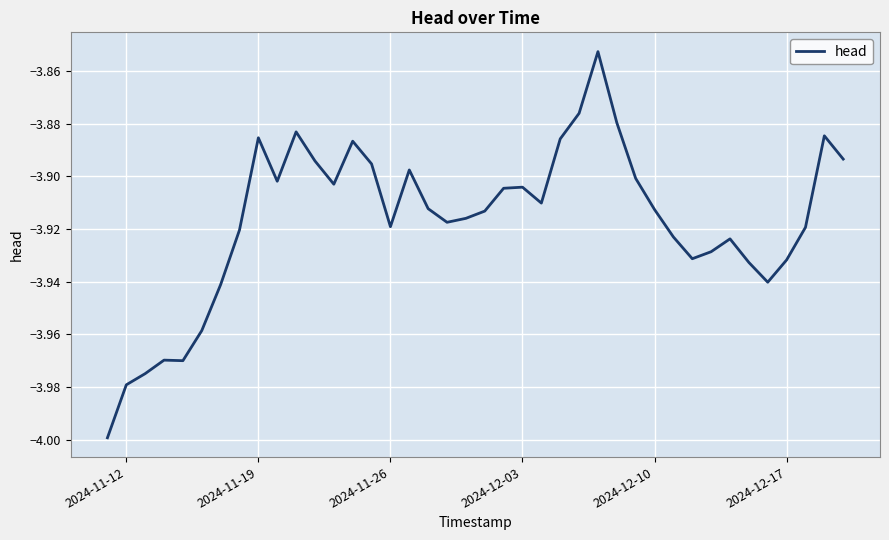

True or false: the data has more than 2 interior local peaks.

True